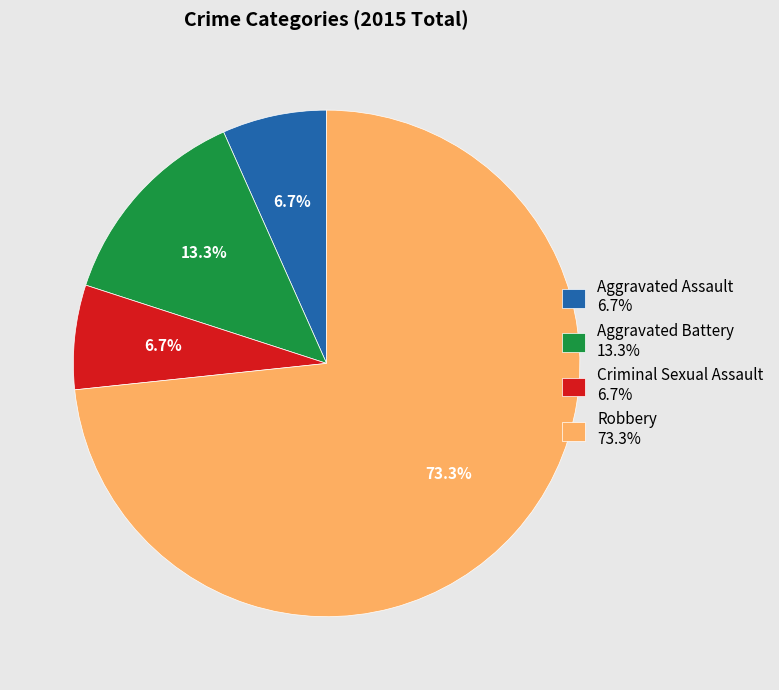

Combined, what portion of the pie is Aggravated Assault and Robbery?

80.0%